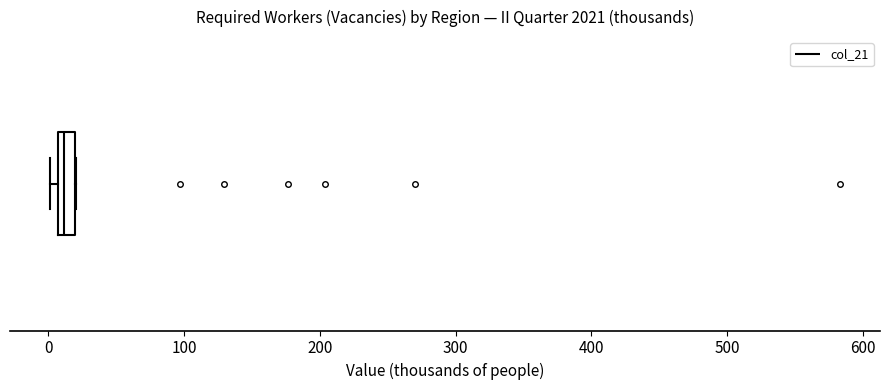

Where is the right edge of the box on the x-axis? The values are not printed on the chart, so give them approximately, as read against the axis.

20